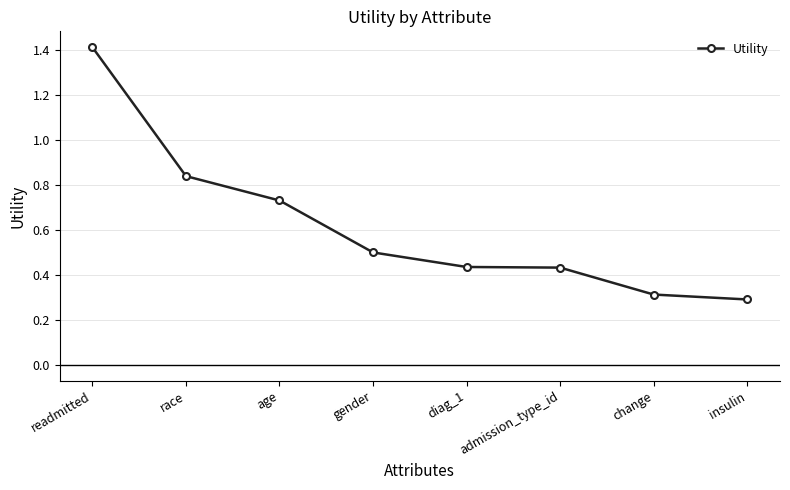

How many categories are shown in the chart?

8